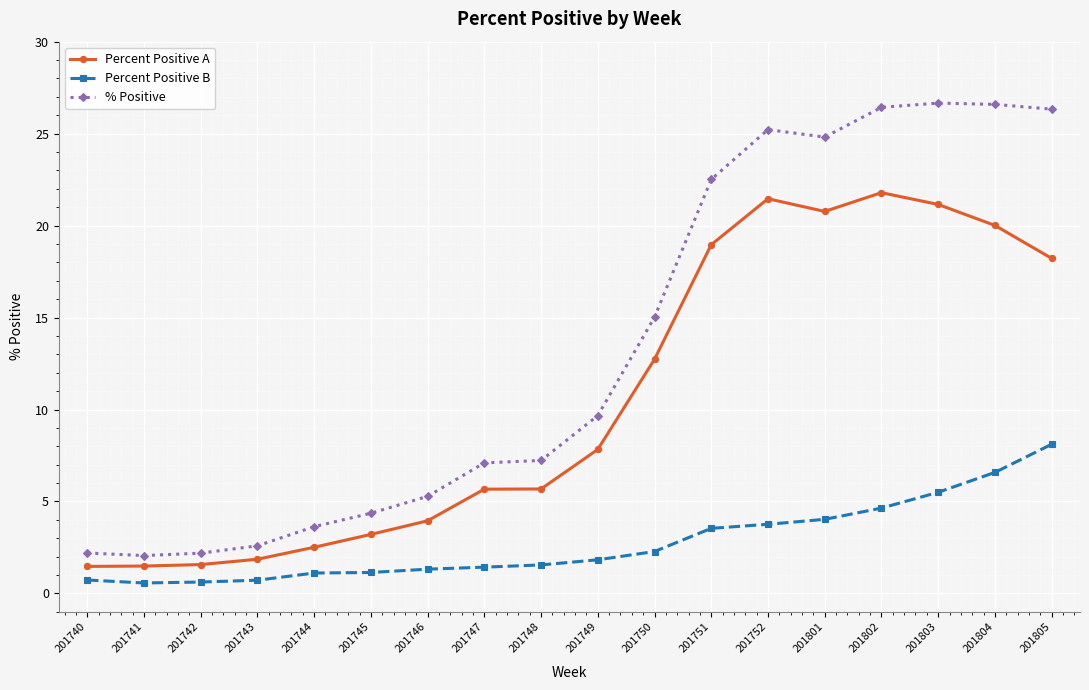

What is the minimum value shown in the chart?

0.6